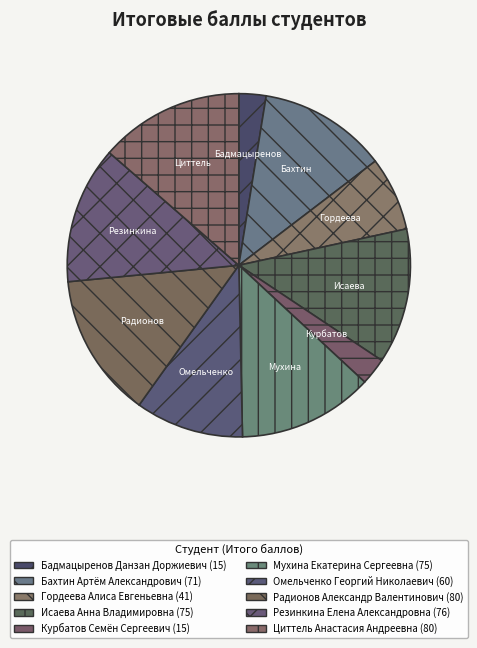

What percentage do Резинкина Елена Александровна and Мухина Екатерина Сергеевна together represent?

25.7%